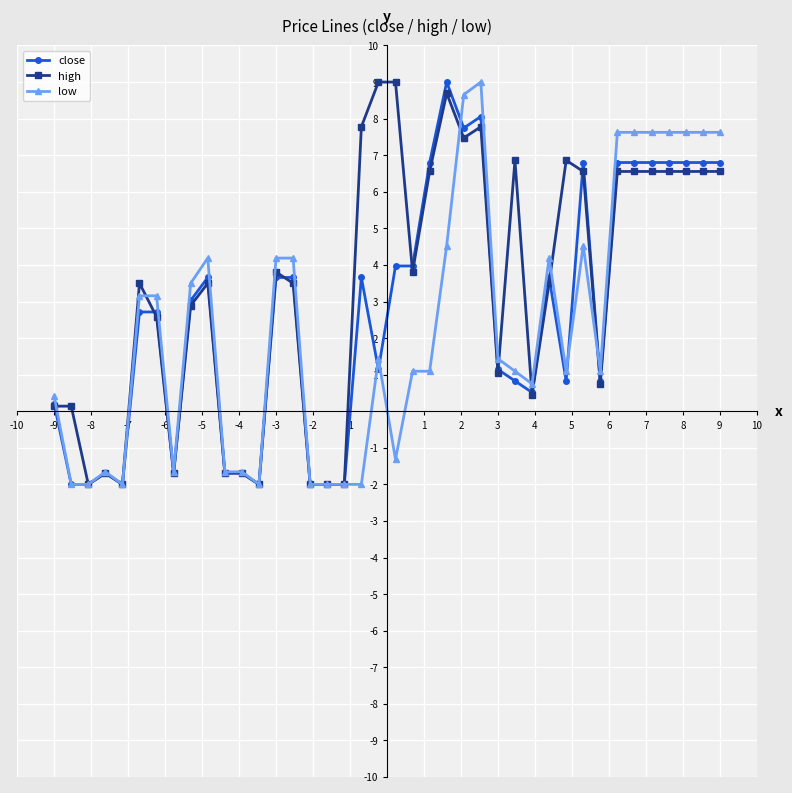

What is the value of the high point at the 3rd from the left?

-2.0